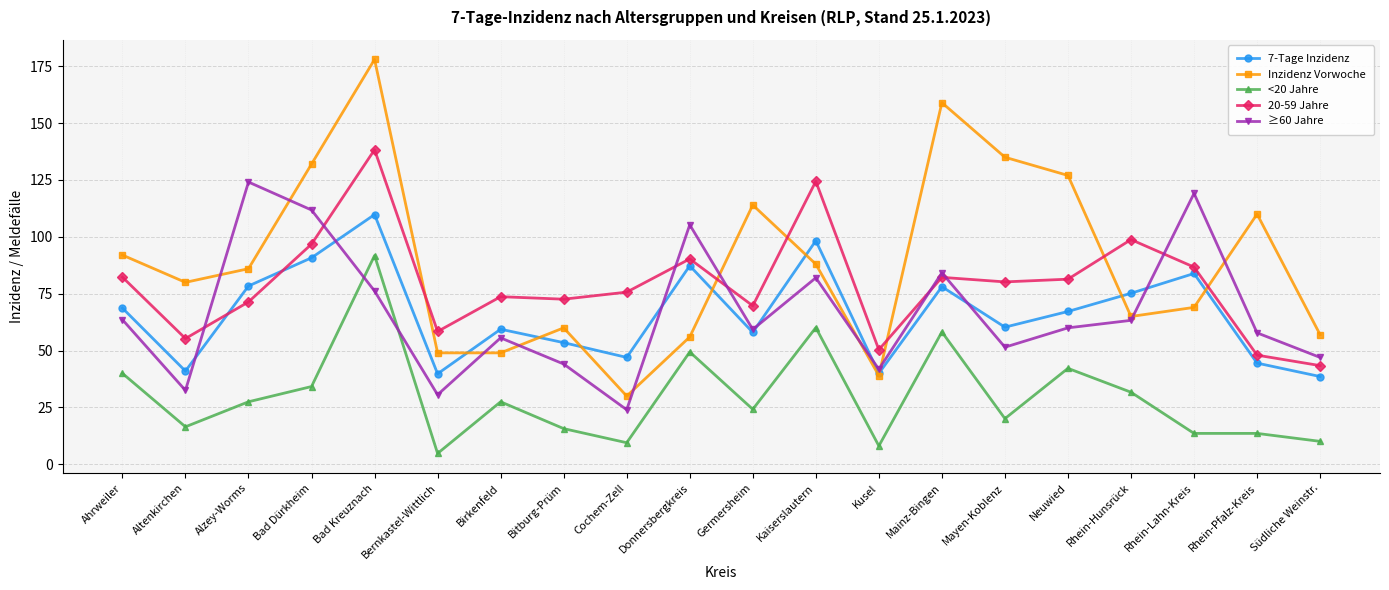

What is the minimum value shown in the chart?

4.8